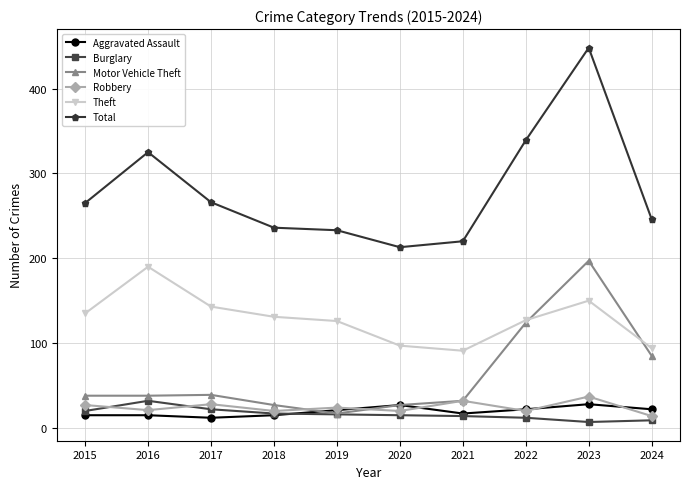

True or false: Theft and Total cross at least once.

False